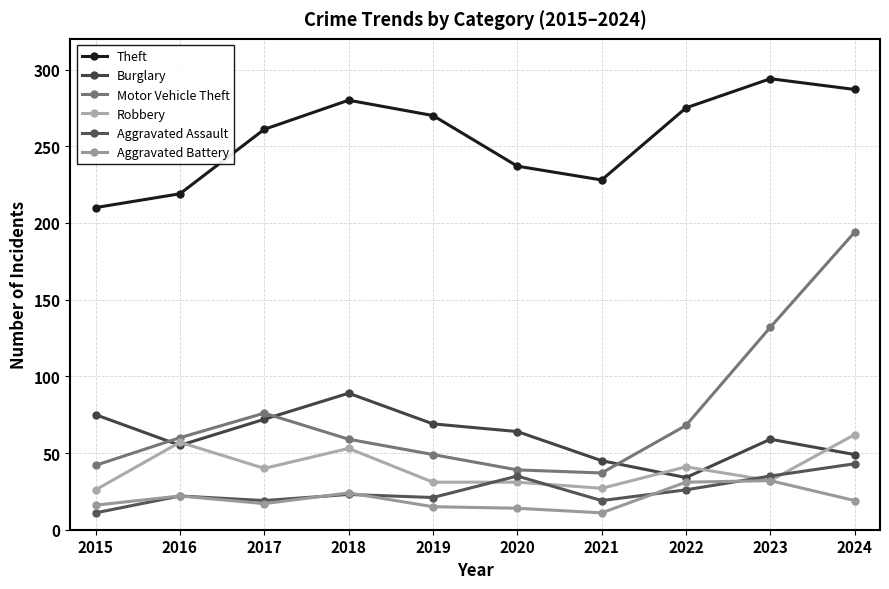

Is the value of Theft at 2016 greater than the value of Robbery at 2018?

Yes